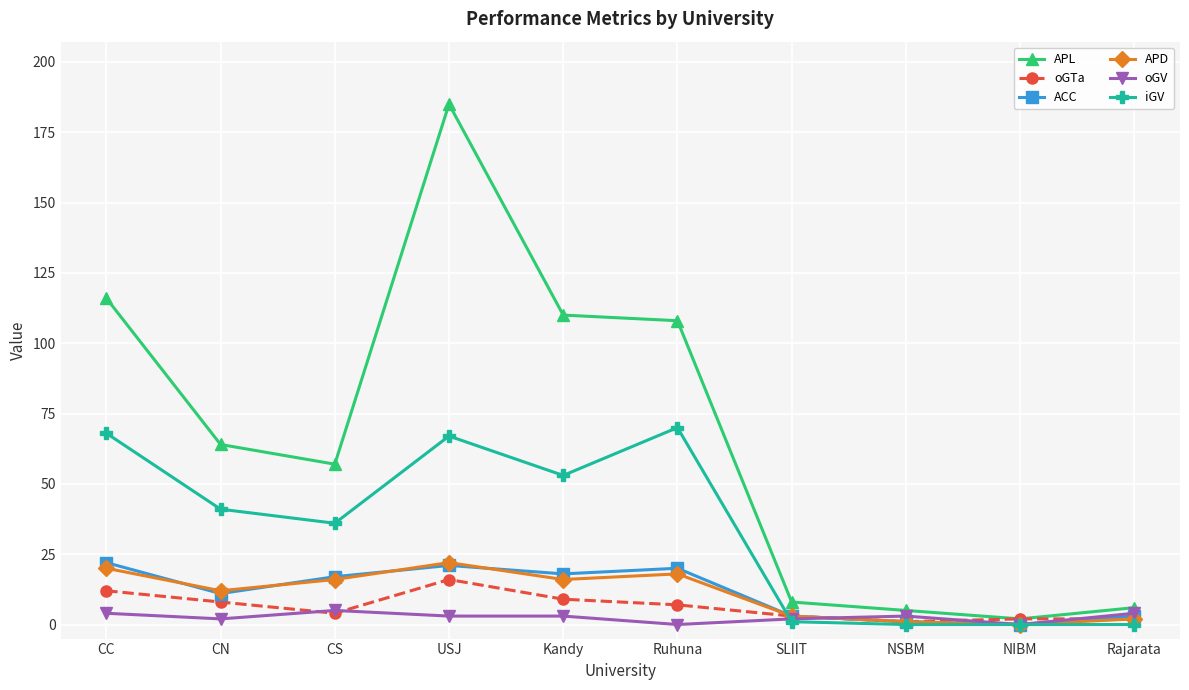

True or false: APD and APL intersect in this chart.

False